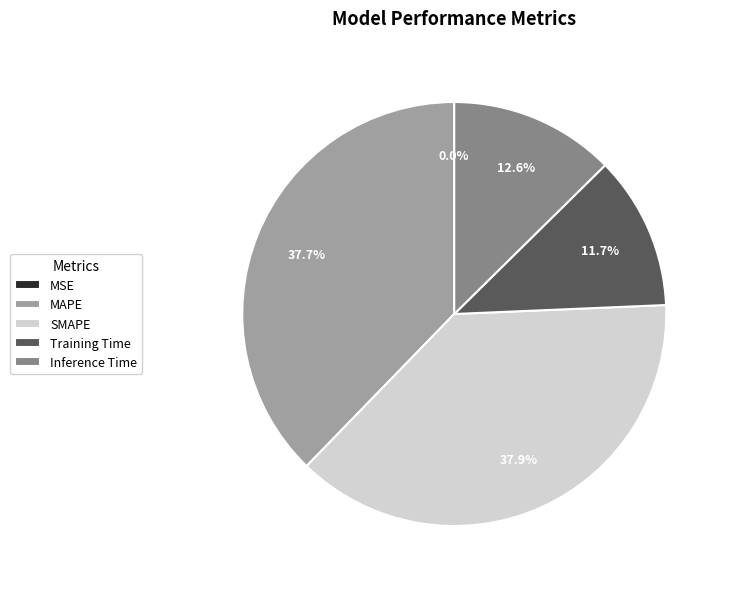

Approximately how many times larger is the value at Training Time compared to SMAPE?

0.3